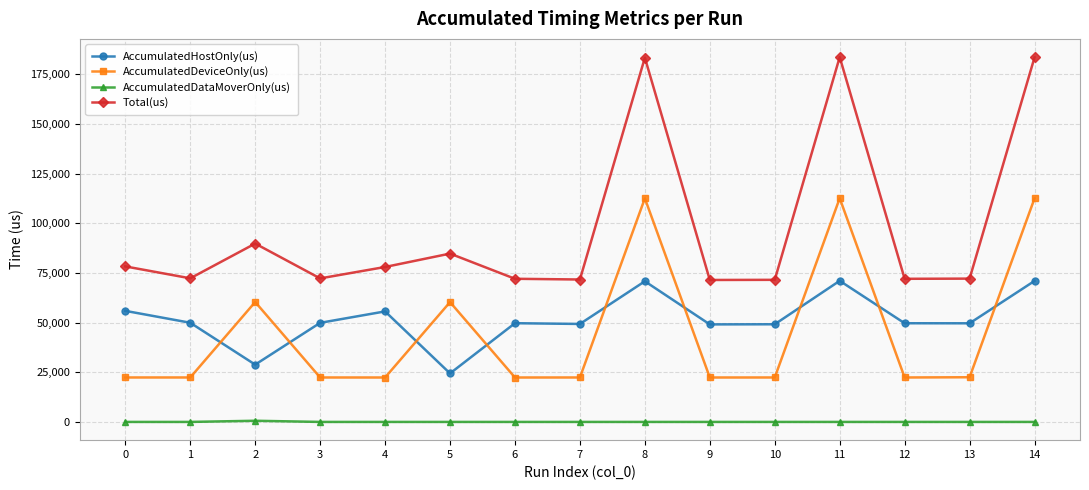

What is the maximum value shown in the chart?

183700.0